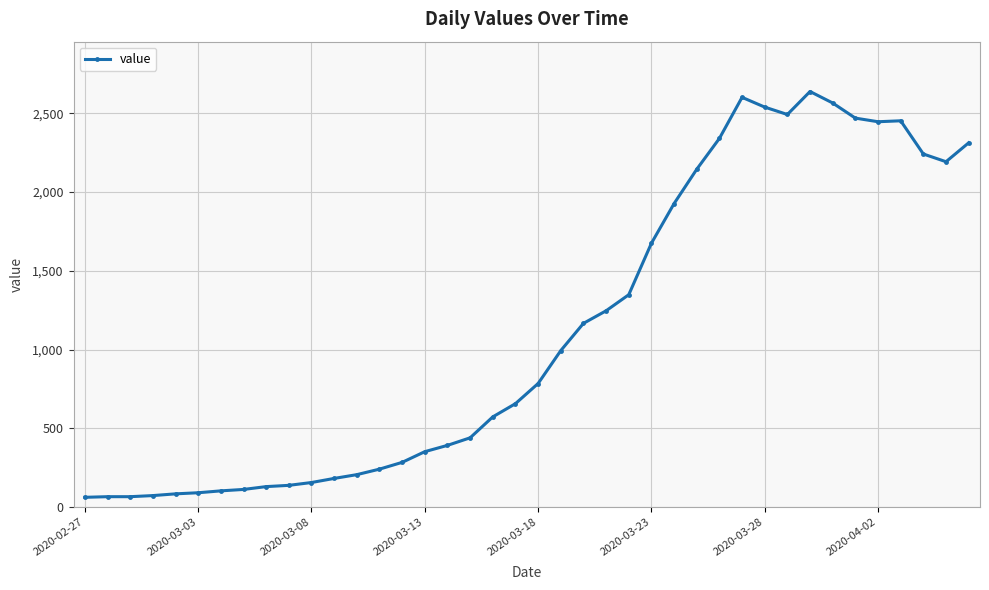

How many data points are less than 784?

20